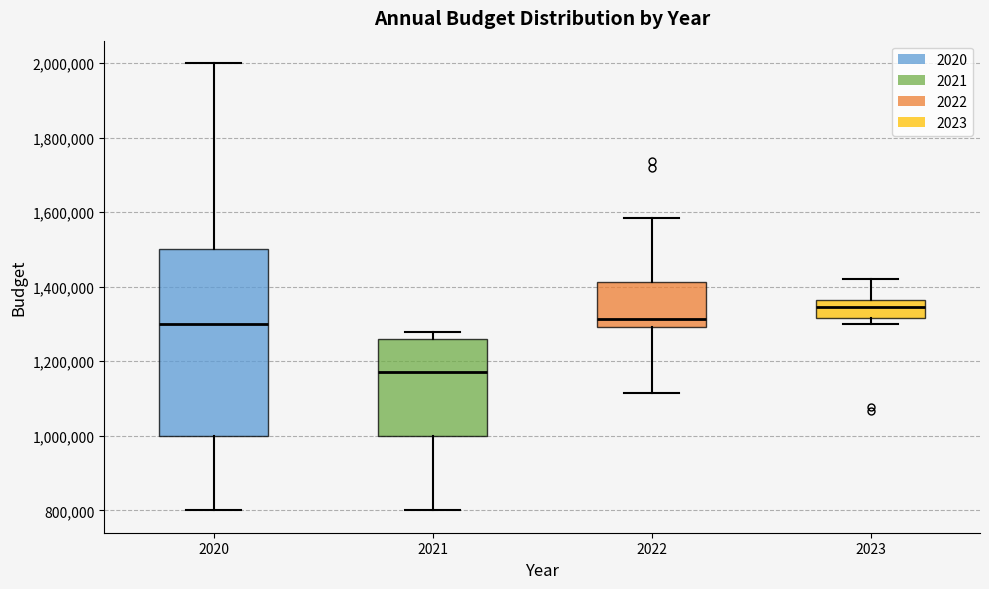

Reading left to right, read every box against the y-axis: the position of its median line, the range the box covers, and the ends of its whiskers. The values are not printed on the chart, so give them approximately, as read against the axis.

2020: median 1300000, box 1000000 to 1500000, whiskers 800000 to 2000000
2021: median 1180000, box 1000000 to 1260000, whiskers 800000 to 1280000
2022: median 1320000, box 1300000 to 1420000, whiskers 1120000 to 1580000
2023: median 1340000, box 1320000 to 1360000, whiskers 1300000 to 1420000